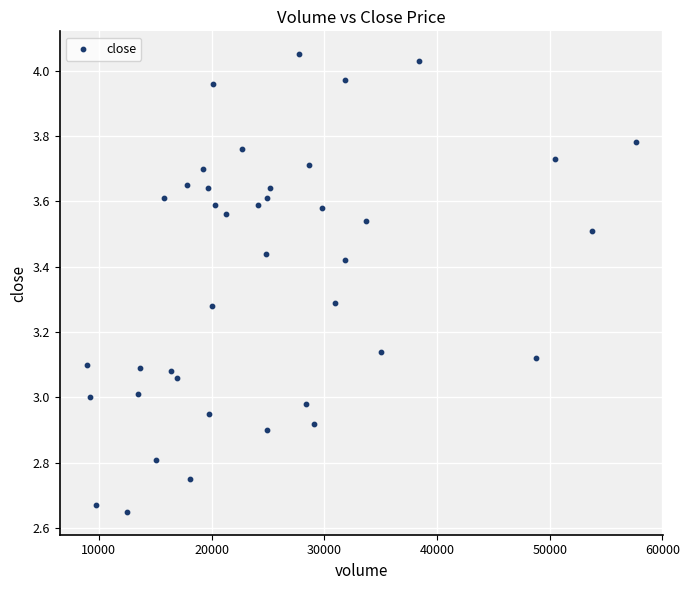

What is the range of Y values (max minus min)?

1.4